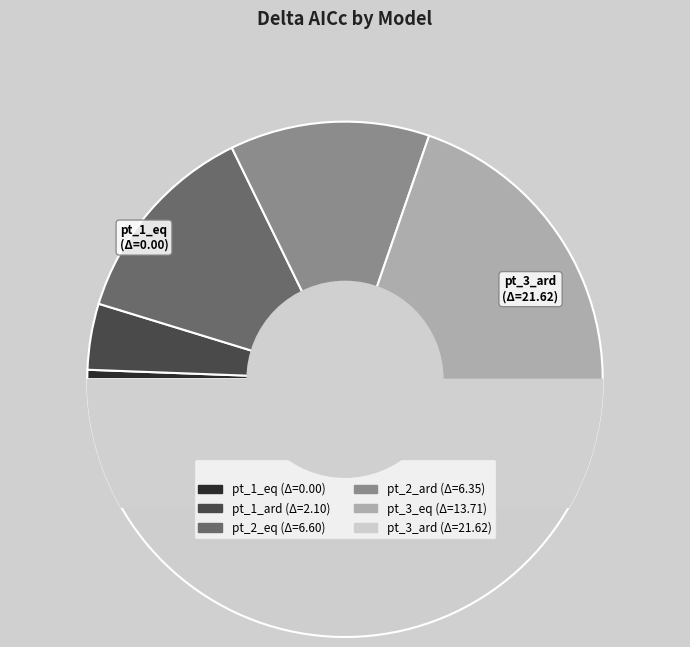

Which category has the smallest portion of the pie?

pt_1_eq